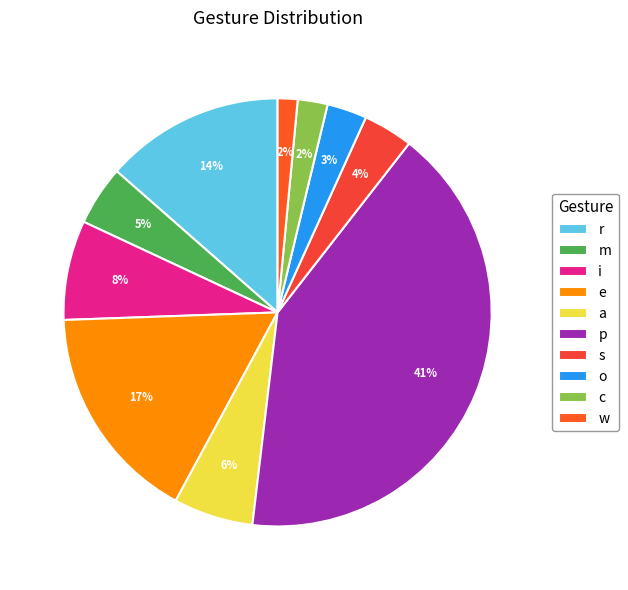

Approximately how many times larger is the value at e compared to i?

2.2